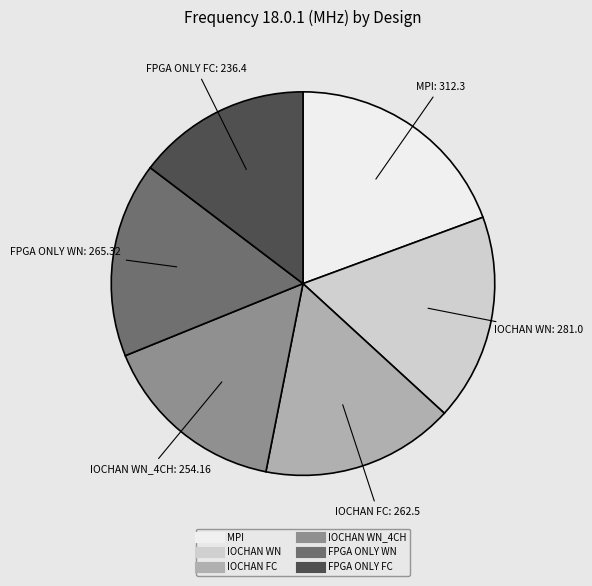

Is there any slice that represents more than half of the pie?

No